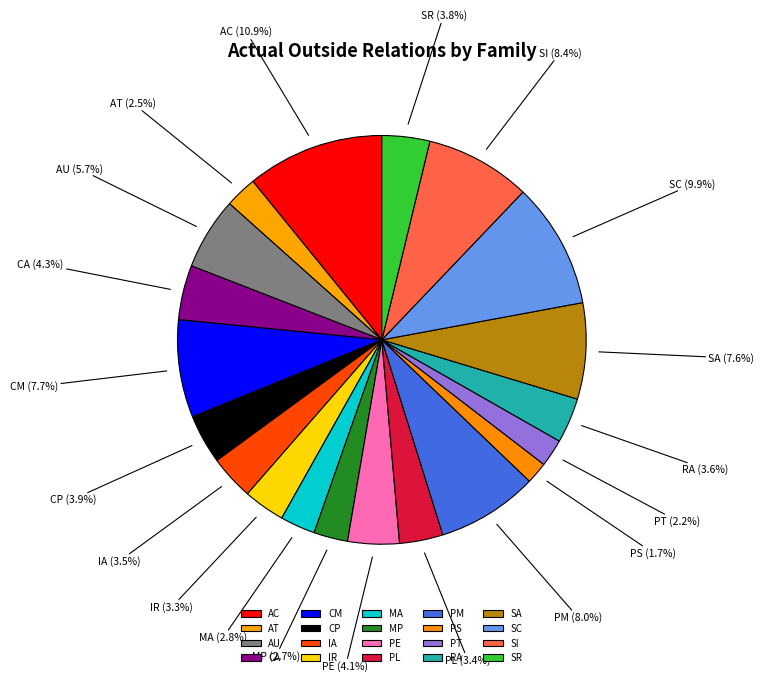

Approximately how many times larger is the value at PE compared to PS?

2.4